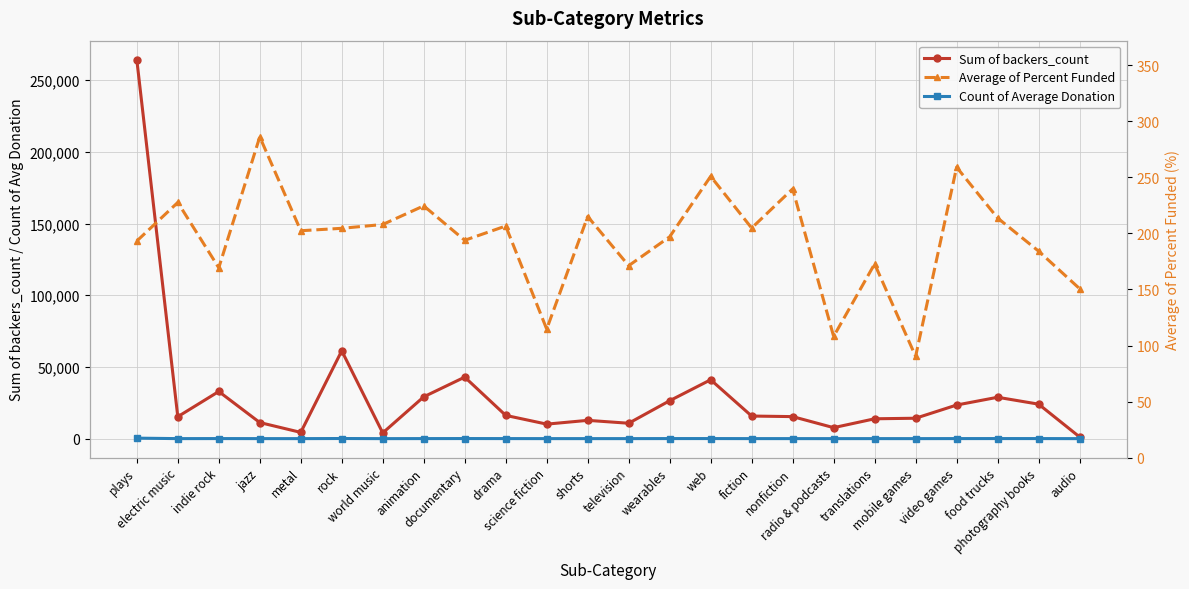

Between metal and drama, which series saw the biggest shift?

Sum of backers_count